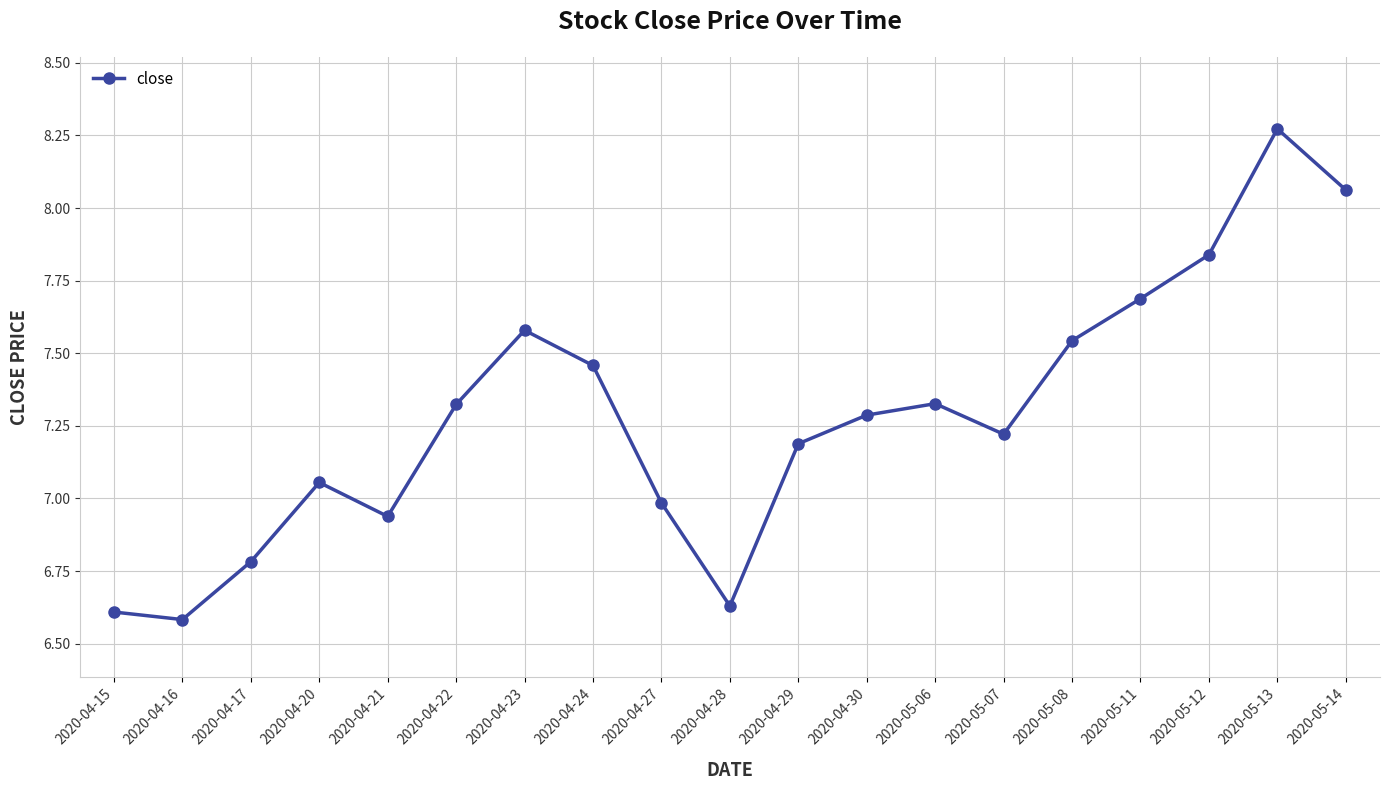

Count the number of values greater than 7.

13